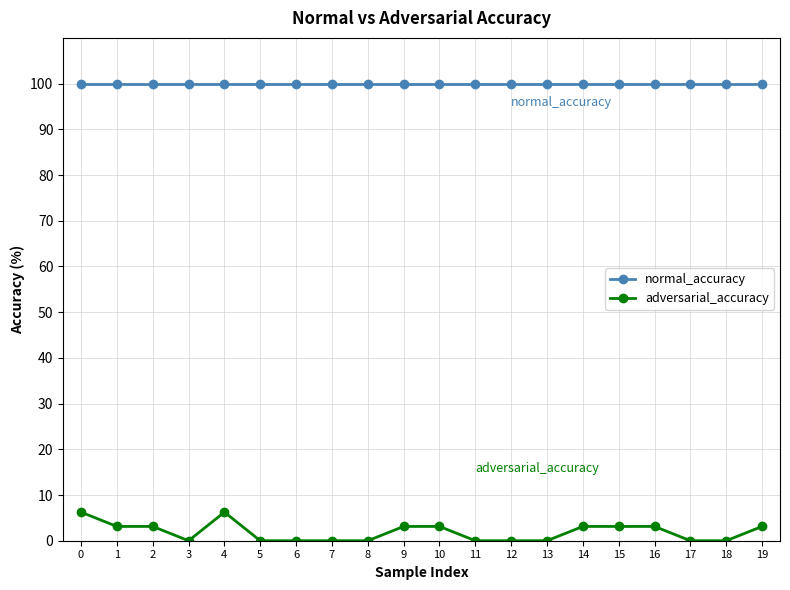

True or false: normal_accuracy has a value of 100.0 at 5.

True